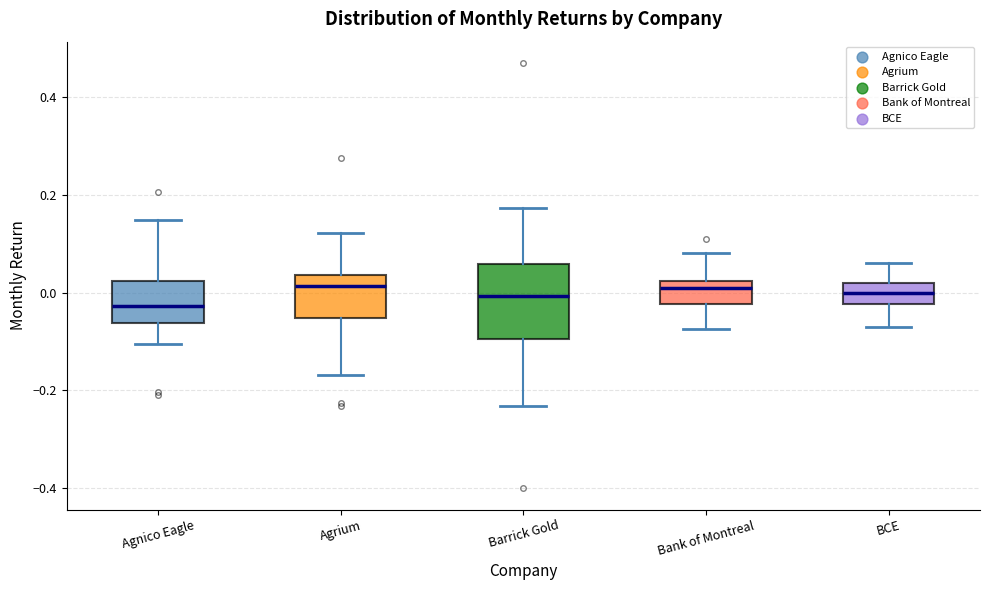

Reading left to right, transcribe this box plot: for each box, give where its median line is, the range the box spans, and where its two whiskers end, as read against the y-axis. The values are not printed on the chart, so give them approximately, as read against the axis.

Agnico Eagle: median -0.02, box -0.06 to 0.02, whiskers -0.10 to 0.14
Agrium: median 0.02, box -0.06 to 0.04, whiskers -0.16 to 0.12
Barrick Gold: median 0.00, box -0.10 to 0.06, whiskers -0.24 to 0.18
Bank of Montreal: median 0.02 (just below the box's upper edge), box -0.02 to 0.02, whiskers -0.08 to 0.08
BCE: median 0.00, box -0.02 to 0.02, whiskers -0.08 to 0.06